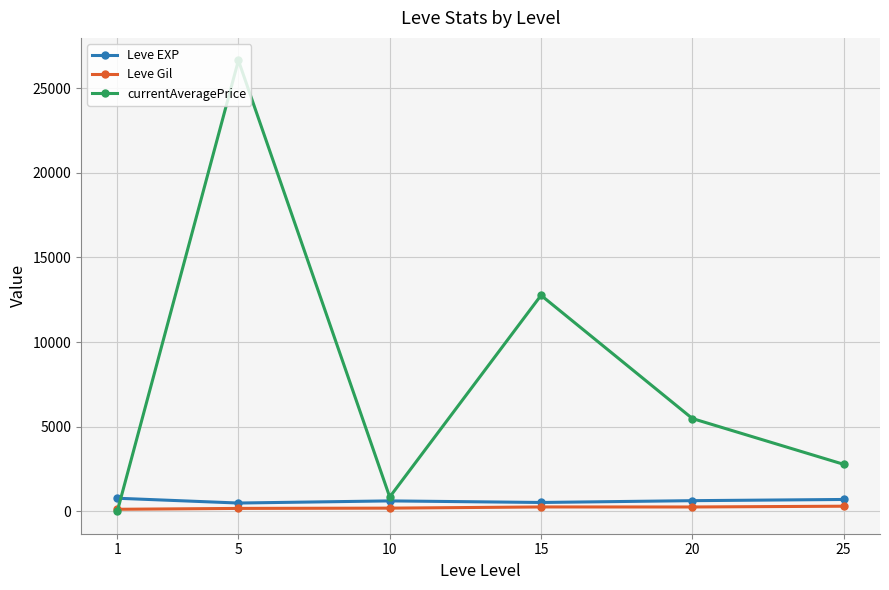

What is the value of the Leve EXP point at the 3rd from the left?

608.3